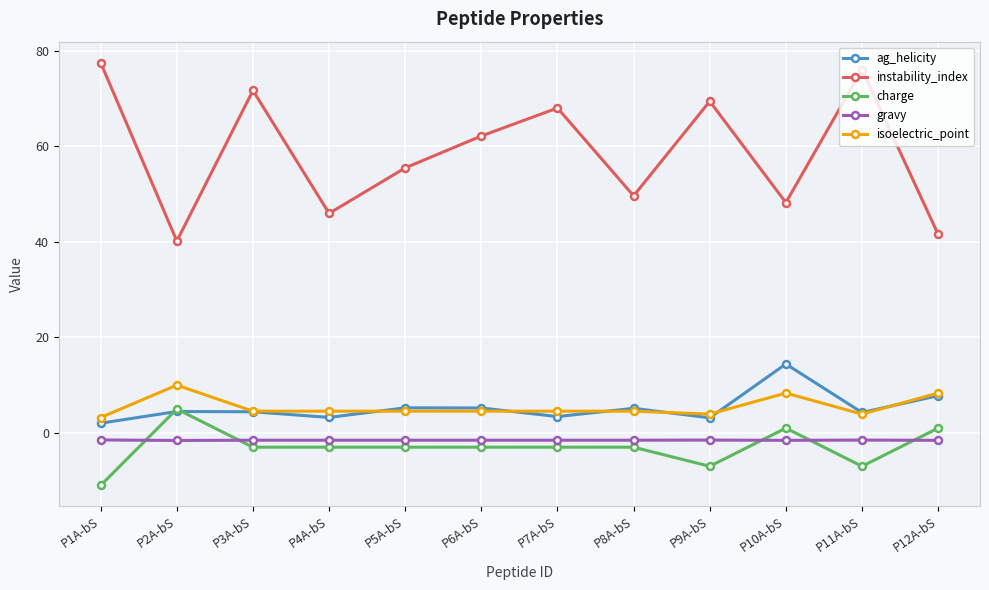

True or false: gravy and isoelectric_point cross at least once.

False